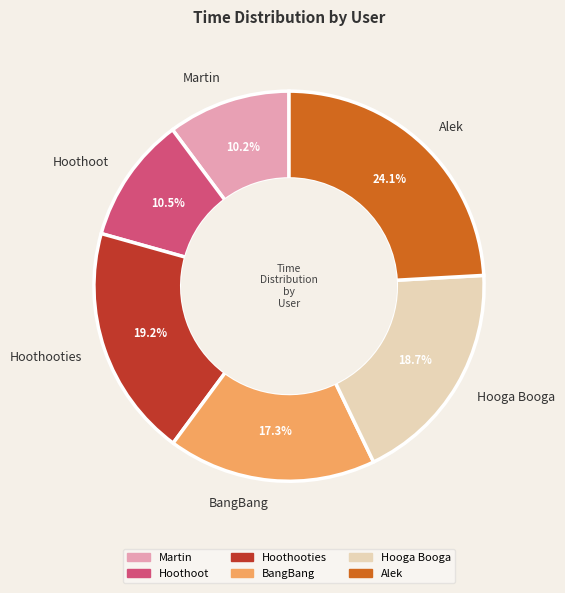

What is the largest slice in the pie chart?

Alek